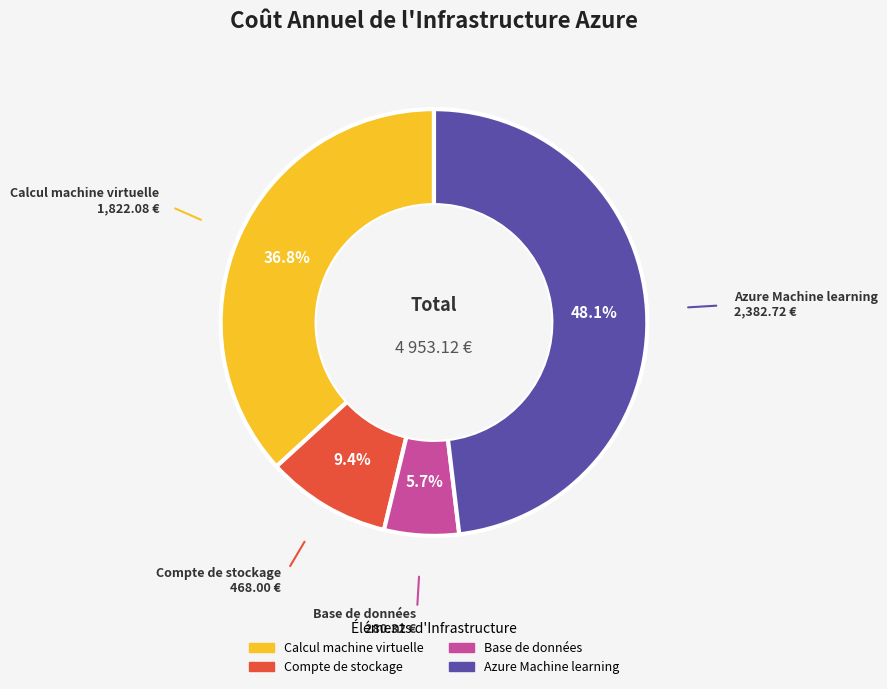

Count the number of slices in the pie.

4